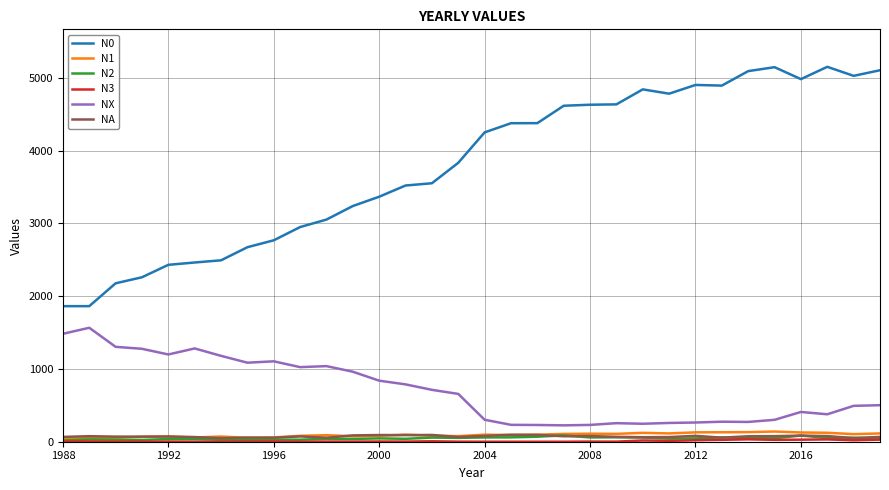

Which series has the largest range (max minus min)?

N0